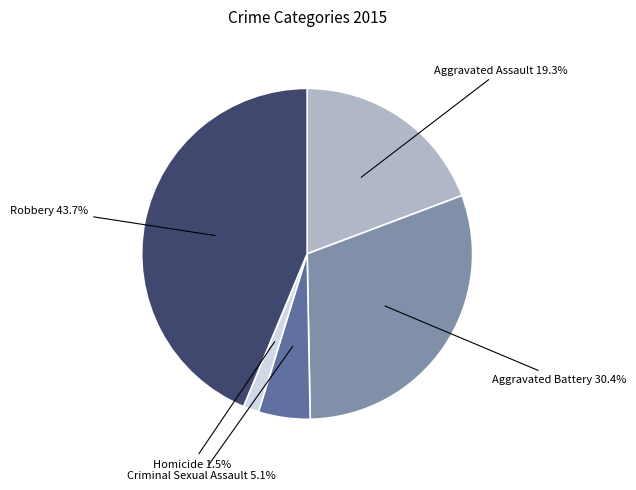

Is there any slice that represents more than half of the pie?

No